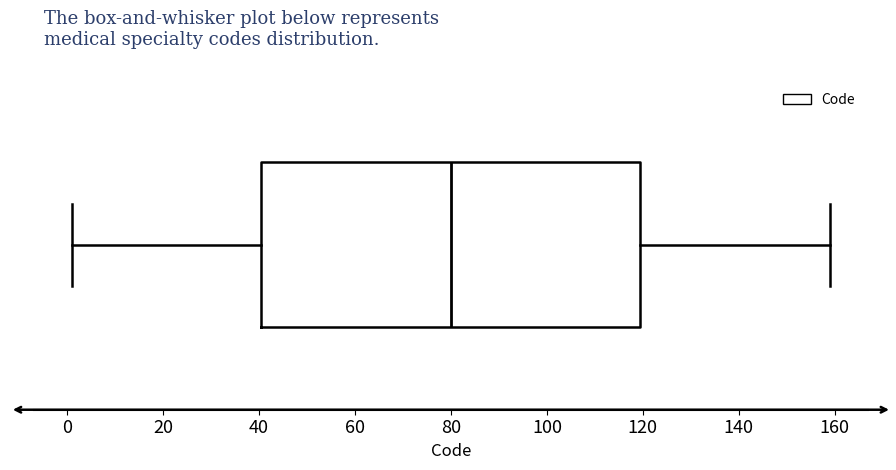

Read this box plot against the x-axis: the position of the median line, the range covered by the box, and the ends of both whiskers. The values are not printed on the chart, so give them approximately, as read against the axis.

median 80, box 40 to 120, whiskers 2 to 160